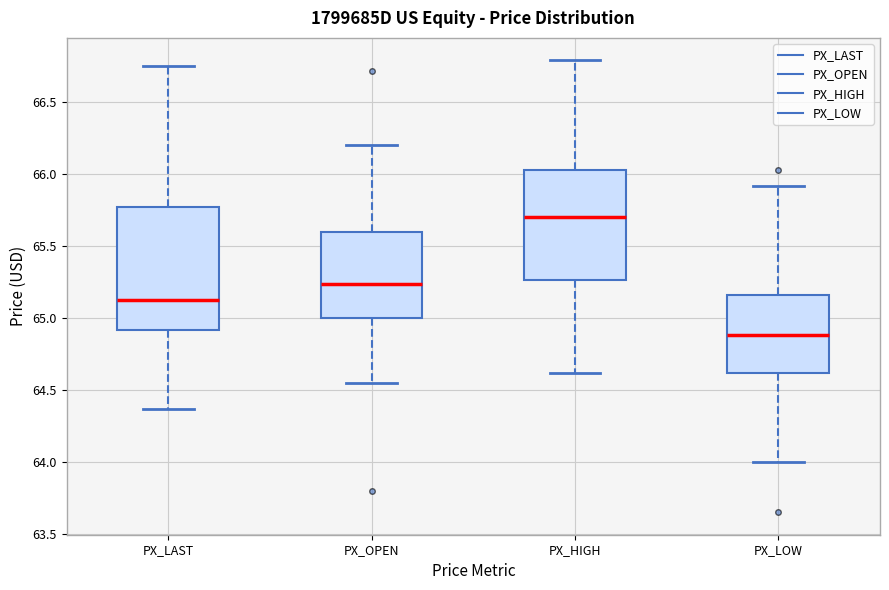

Reading left to right, transcribe this box plot: for each box, give where its median line is, the range the box spans, and where its two whiskers end, as read against the y-axis. The values are not printed on the chart, so give them approximately, as read against the axis.

PX_LAST: median 65.15, box 64.90 to 65.75, whiskers 64.35 to 66.75
PX_OPEN: median 65.25, box 65.00 to 65.60, whiskers 64.55 to 66.20
PX_HIGH: median 65.70, box 65.25 to 66.05, whiskers 64.60 to 66.80
PX_LOW: median 64.90, box 64.60 to 65.15, whiskers 64.00 to 65.90